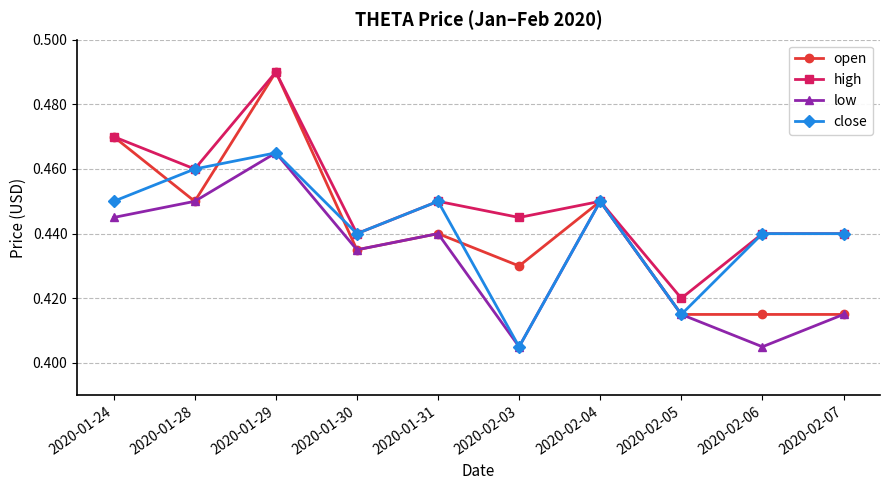

How many interior local peaks does the low series have?

3